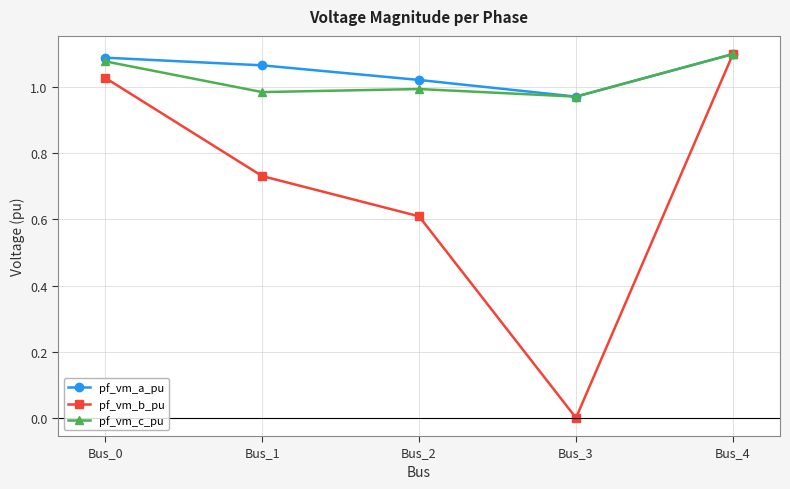

What is the total value across all series at Bus_4?

3.3